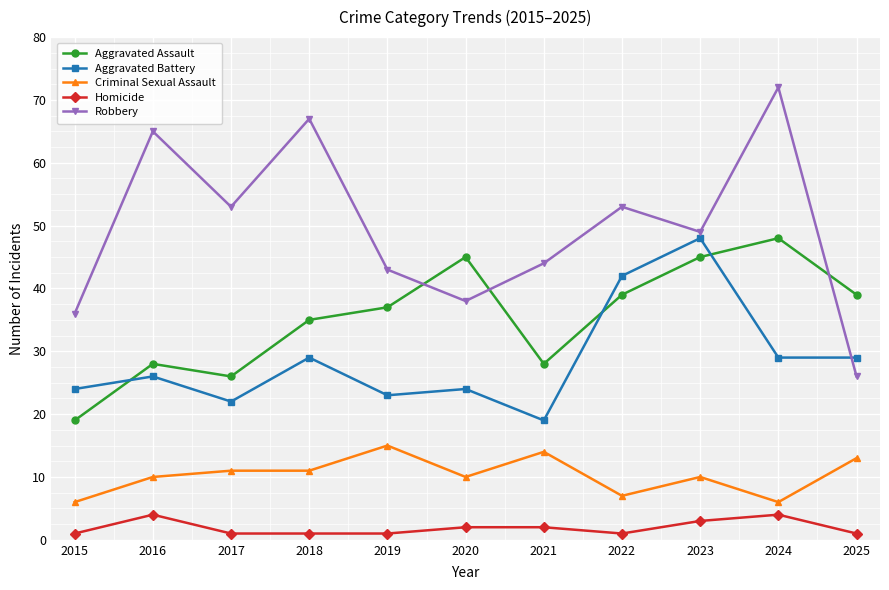

The value of Robbery at 2018 is 46. True or false?

False